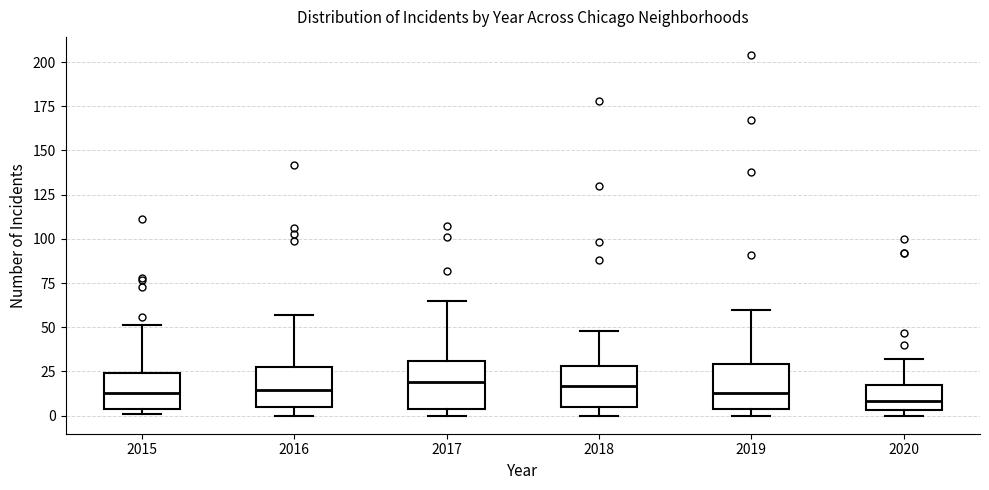

Where does the upper whisker of the box at x = 2019 end on the y-axis? The values are not printed on the chart, so give them approximately, as read against the axis.

60